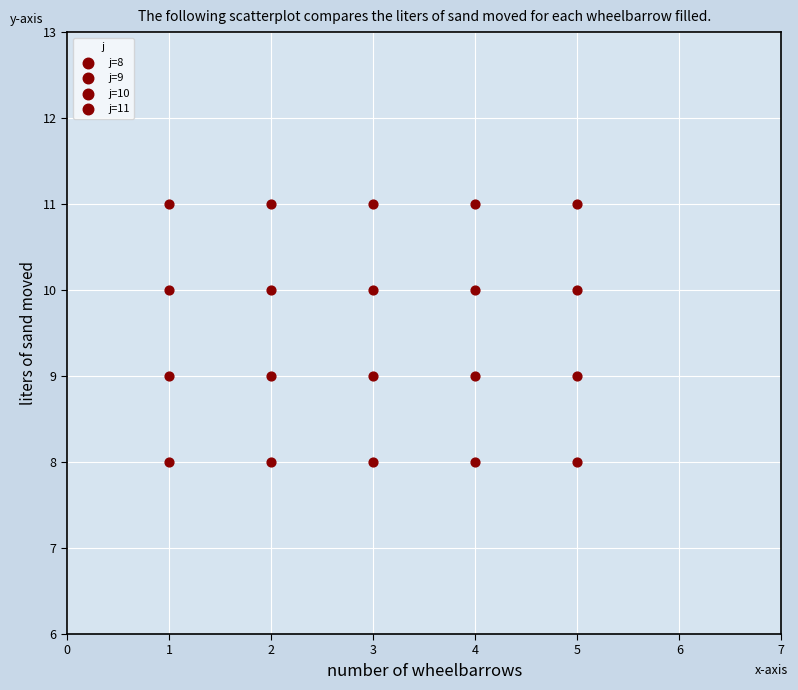

How many points are shown in the scatter plot?

20